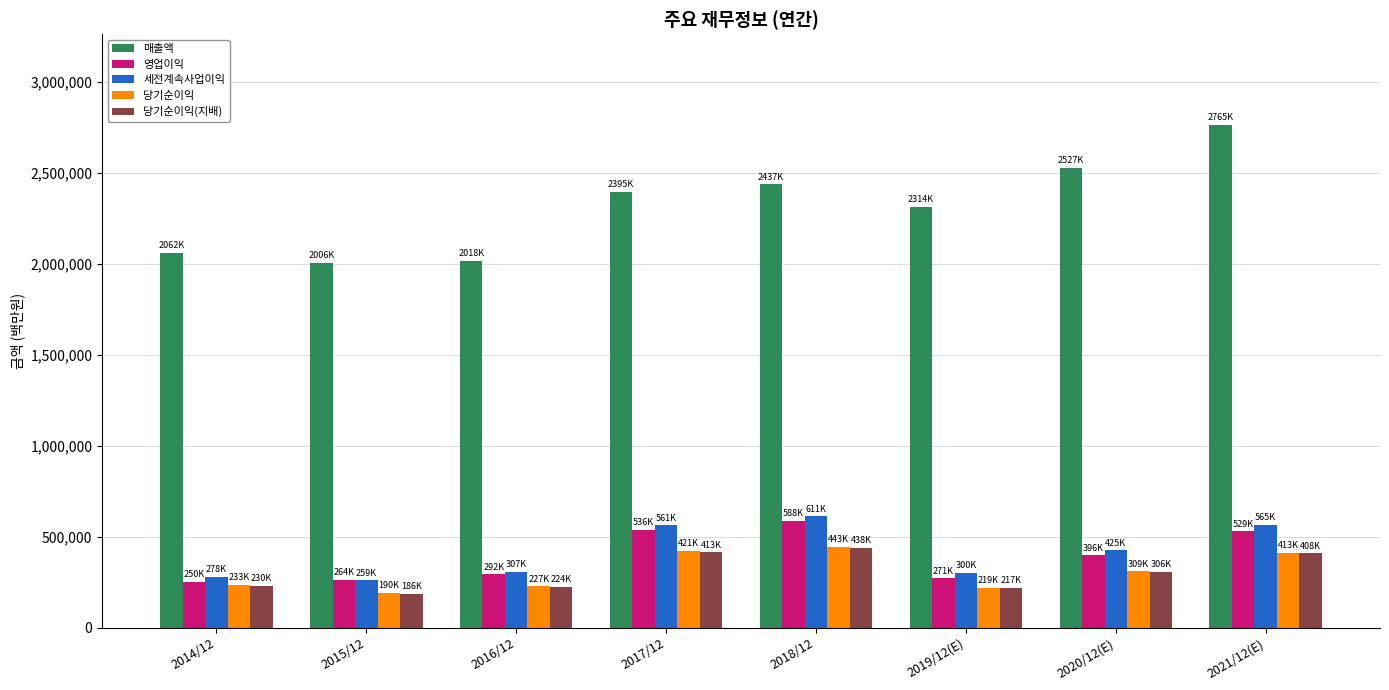

What is the difference between the second highest and minimum values in the 영업이익 series?

286199